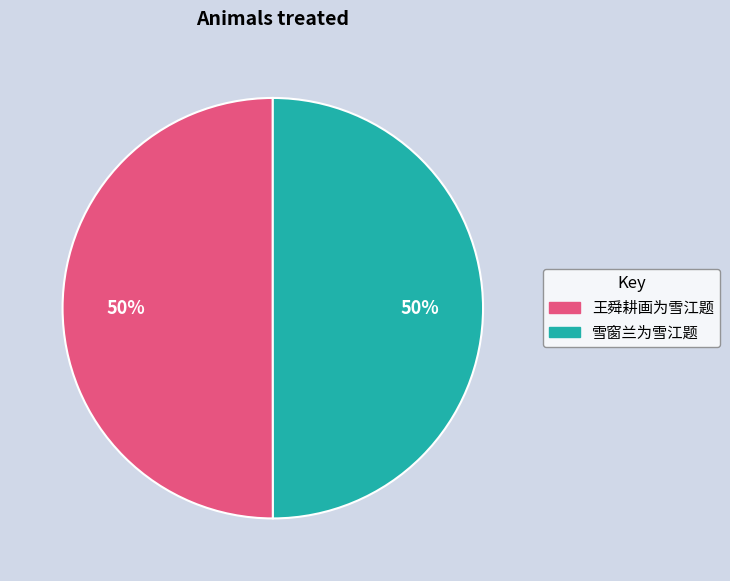

What percentage is the 雪窗兰为雪江题 slice, to the nearest percent?

50%